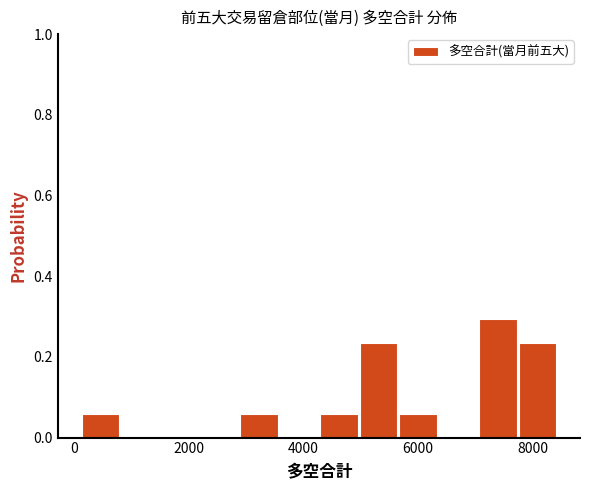

Read against the x-axis, roughly where is the centre of the tallest bar?

7400